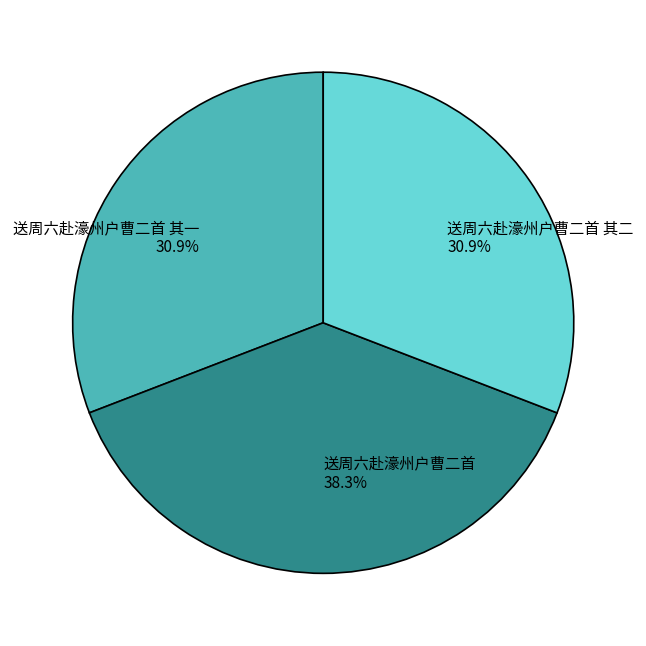

Is there a majority slice in this chart?

No